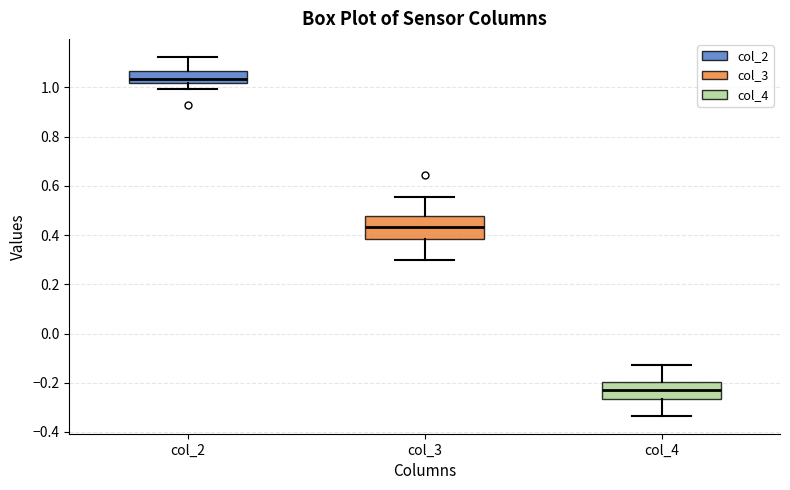

Comparing the boxes themselves (not the whiskers), which one is the tallest?

col_3